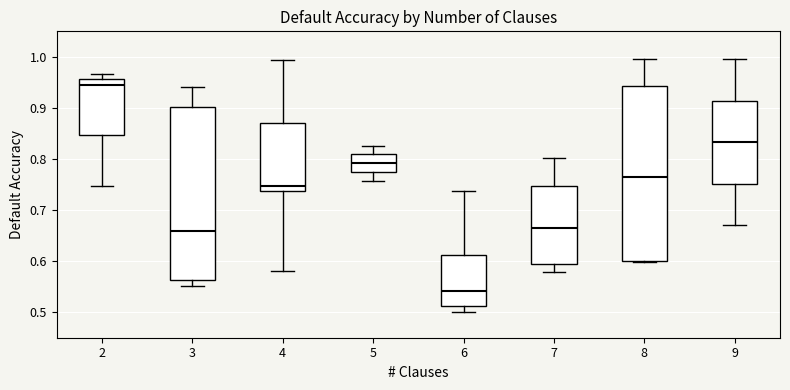

Reading left to right, read every box against the y-axis: the position of its median line, the range the box covers, and the ends of its whiskers. The values are not printed on the chart, so give them approximately, as read against the axis.

2: median 0.95, box 0.85 to 0.96, whiskers 0.75 to 0.97
3: median 0.66, box 0.56 to 0.90, whiskers 0.55 to 0.94
4: median 0.75, box 0.74 to 0.87, whiskers 0.58 to 0.99
5: median 0.79, box 0.77 to 0.81, whiskers 0.76 to 0.83
6: median 0.54, box 0.51 to 0.61, whiskers 0.50 to 0.74
7: median 0.67, box 0.59 to 0.75, whiskers 0.58 to 0.80
8: median 0.76, box 0.60 to 0.94, whiskers 0.60 to 1.00
9: median 0.83, box 0.75 to 0.91, whiskers 0.67 to 1.00